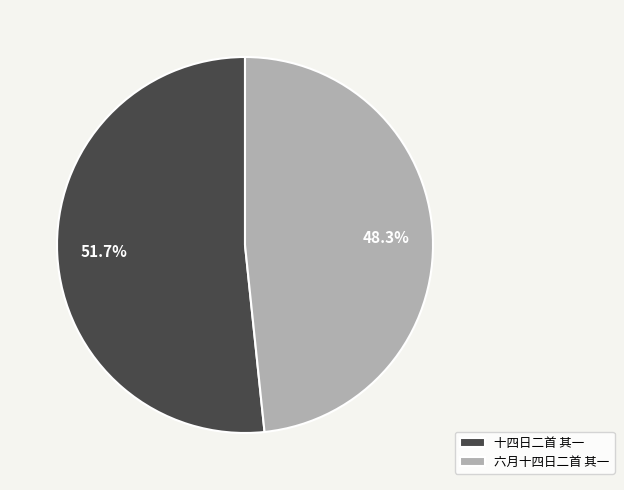

Rank the categories by value from lowest to highest.

六月十四日二首 其一, 十四日二首 其一